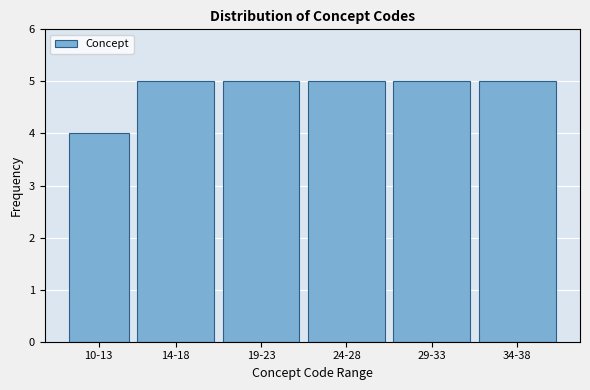

Reading right to left, extract all data points from this chart.

34-38=5	29-33=5	24-28=5	19-23=5	14-18=5	10-13=4